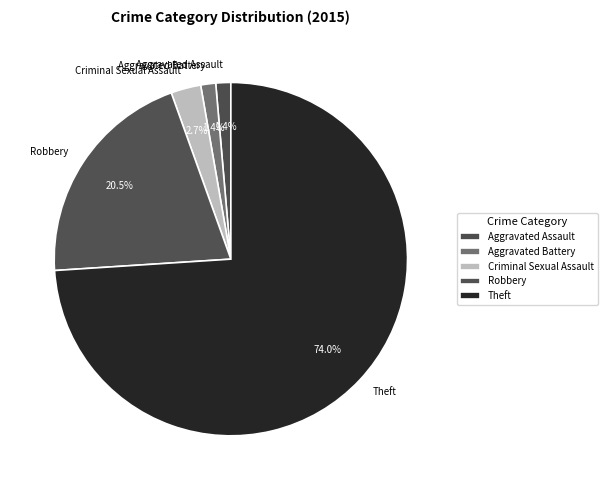

Which slice is the largest?

Theft